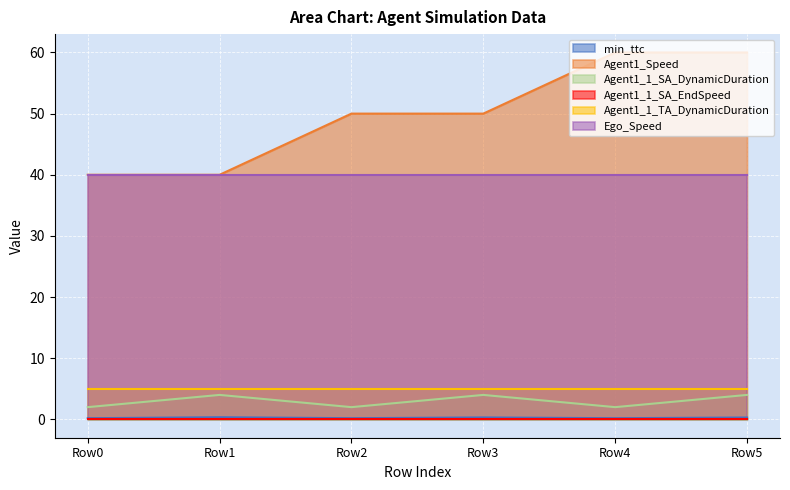

True or false: Agent1_Speed and Agent1_1_SA_DynamicDuration cross at least once.

False